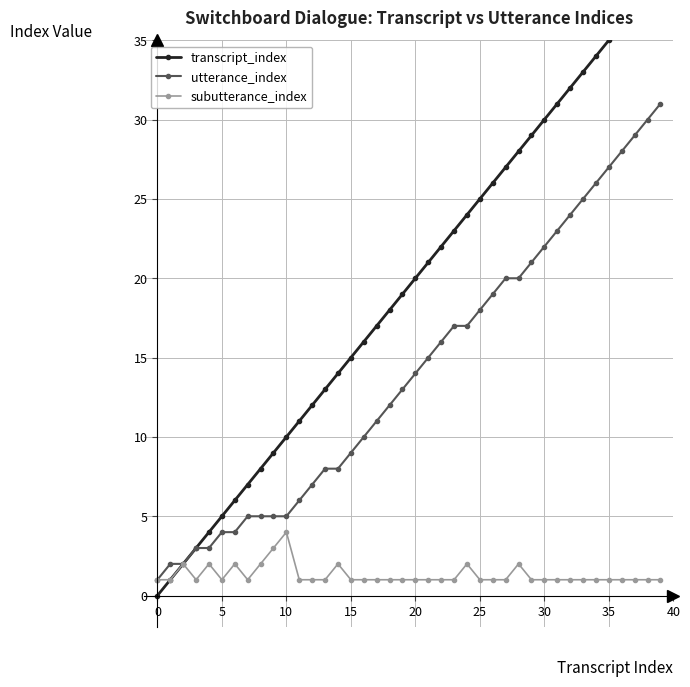

Which series has the largest total across all categories?

transcript_index